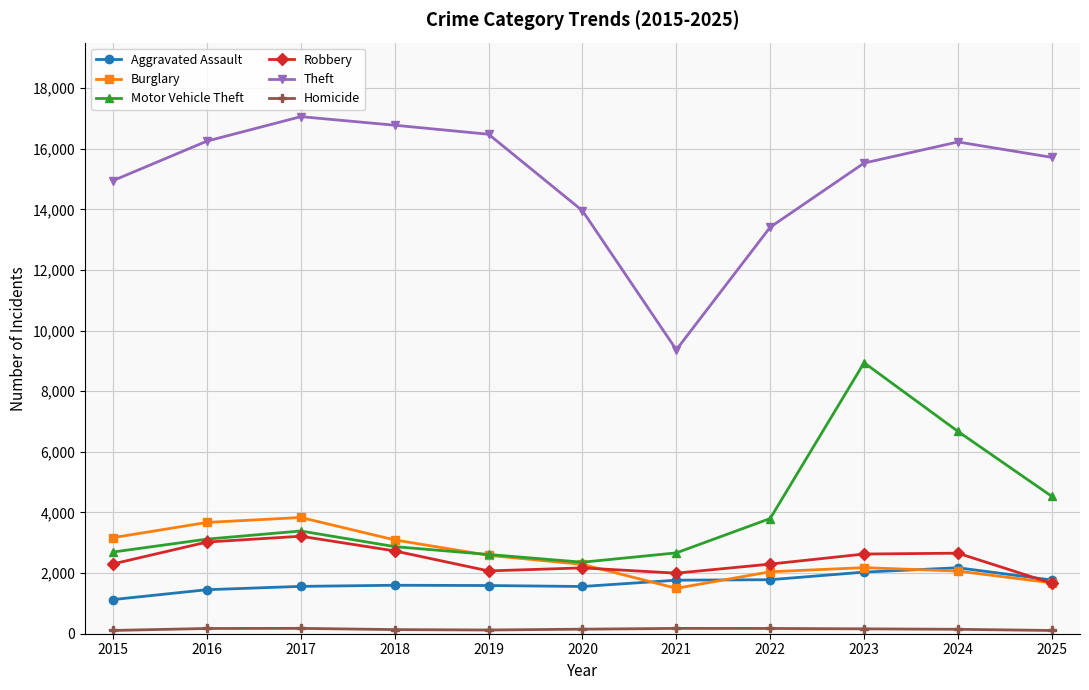

Does the chart display data point markers on the line(s)?

Yes